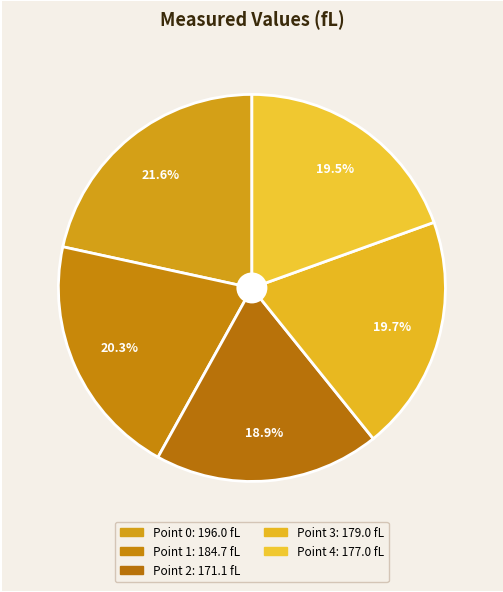

Is there any slice that represents more than half of the pie?

No